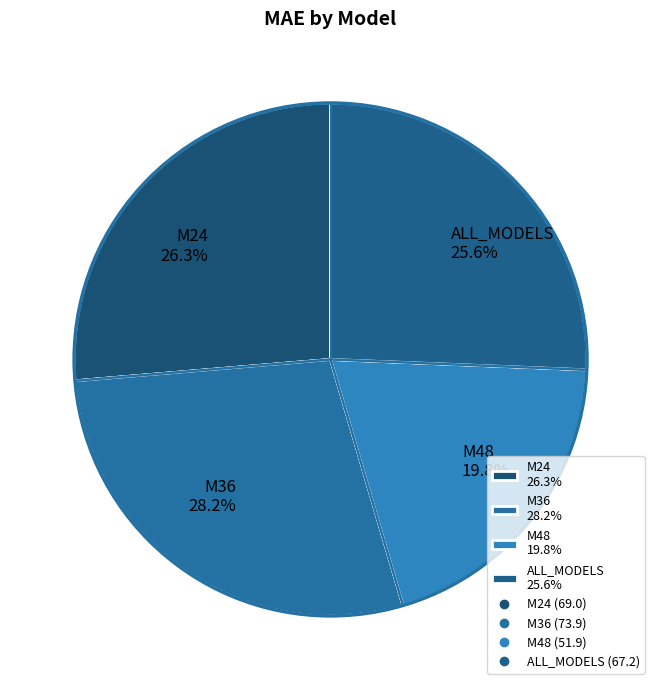

Rank the categories by value from lowest to highest.

M48, ALL_MODELS, M24, M36